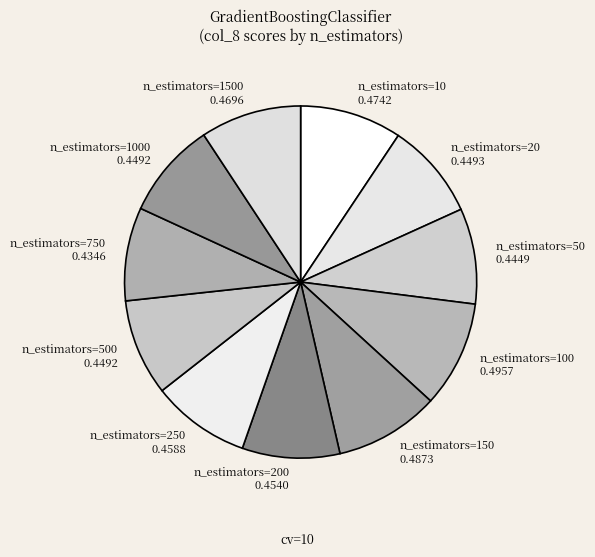

Do n_estimators=1000 and n_estimators=50 together represent more than half of the pie?

No